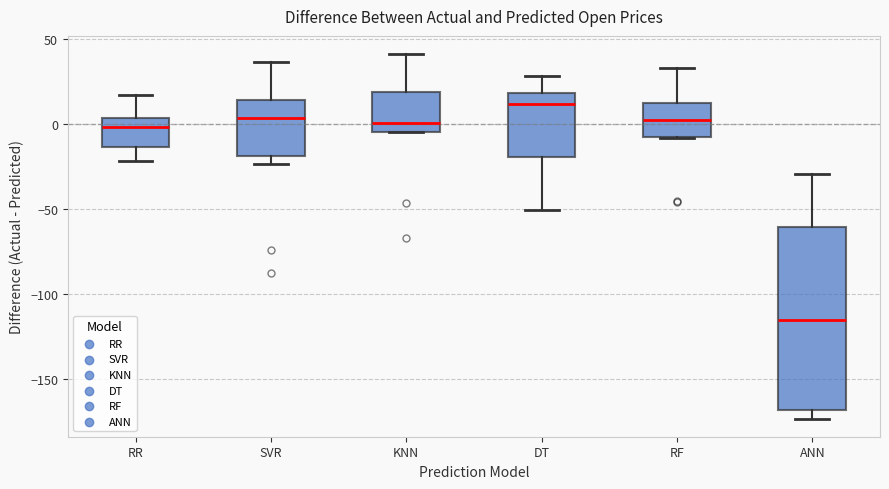

Where is the lower edge of the box for RF on the y-axis? The values are not printed on the chart, so give them approximately, as read against the axis.

-10